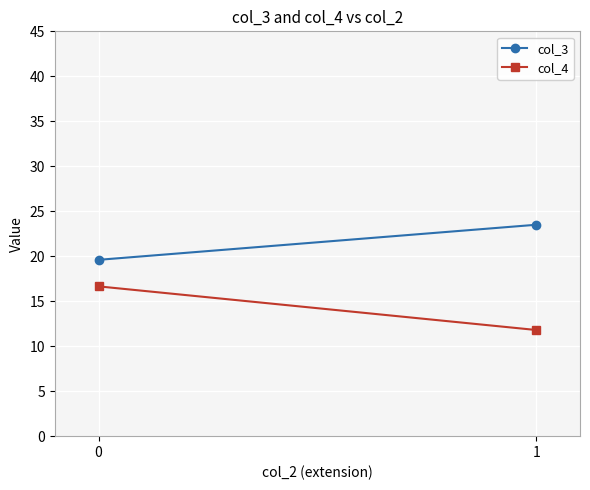

Which series has the largest total across all categories?

col_3